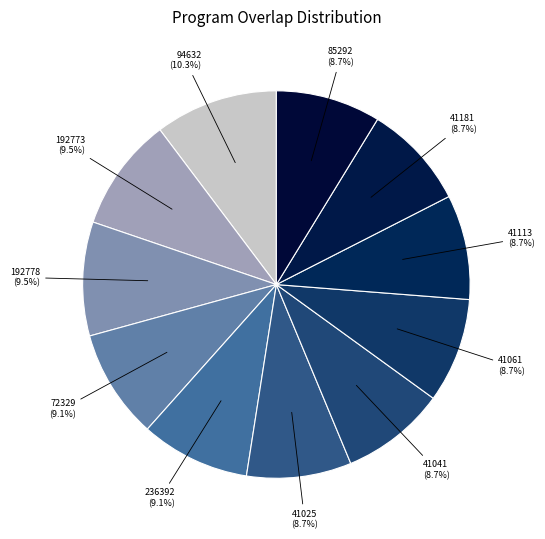

Does any single category account for the majority?

No